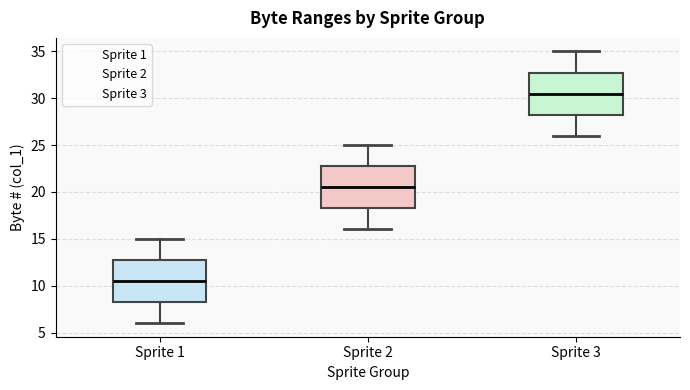

Reading left to right, read every box against the y-axis: the position of its median line, the range the box covers, and the ends of its whiskers. The values are not printed on the chart, so give them approximately, as read against the axis.

Sprite 1: median 10.5, box 8.5 to 13.0, whiskers 6.0 to 15.0
Sprite 2: median 20.5, box 18.5 to 23.0, whiskers 16.0 to 25.0
Sprite 3: median 30.5, box 28.5 to 33.0, whiskers 26.0 to 35.0